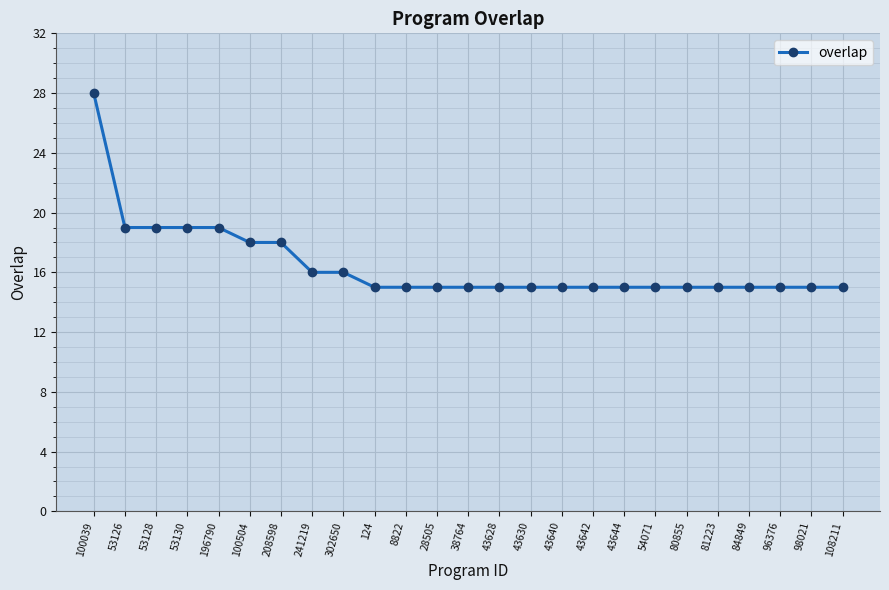

What is the approximate value at 53130, to the nearest 5?

20